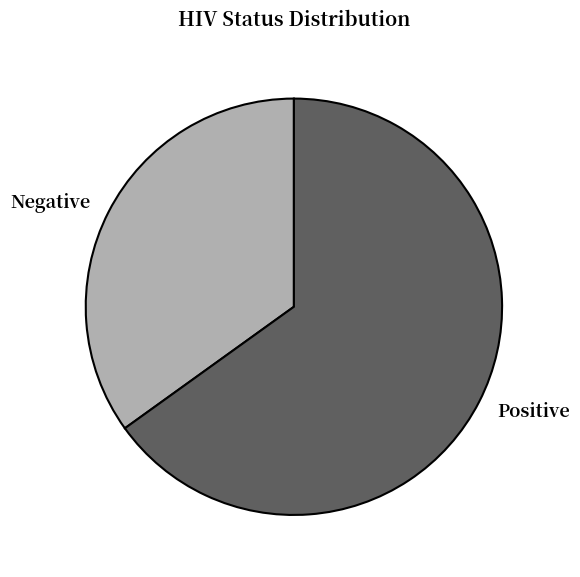

Is the sum of Positive and Negative greater than half?

Yes